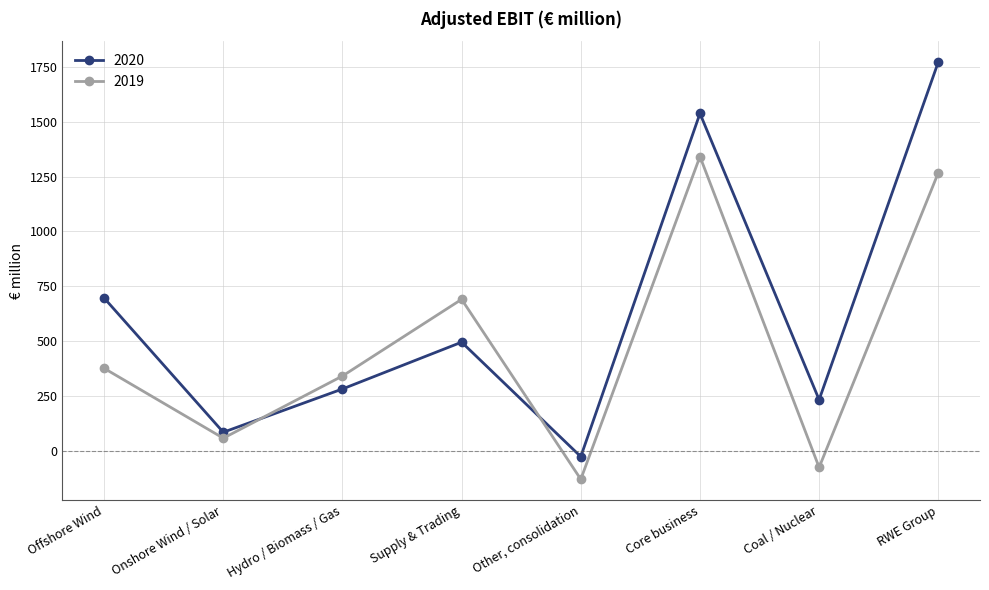

The 2020 series shows 3182 at RWE Group. True or false?

False